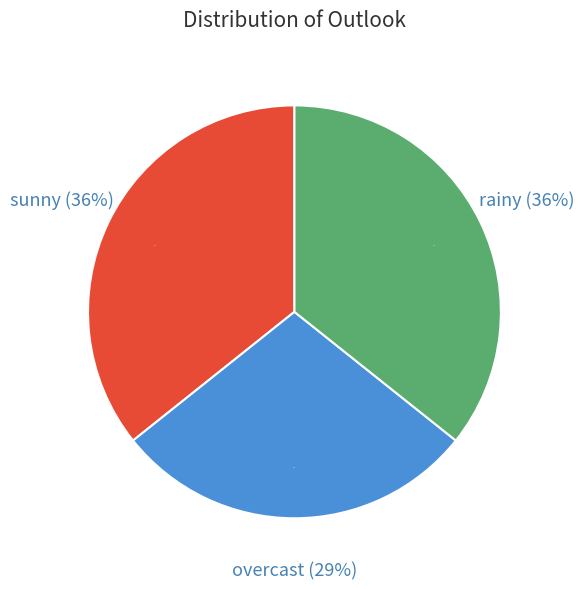

To the nearest percent, what portion does rainy represent?

36%